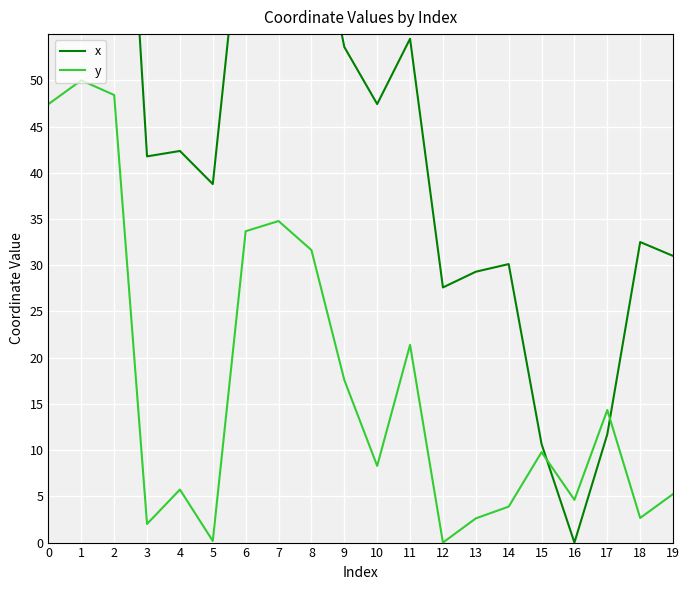

Where is the first local maximum for y?

1